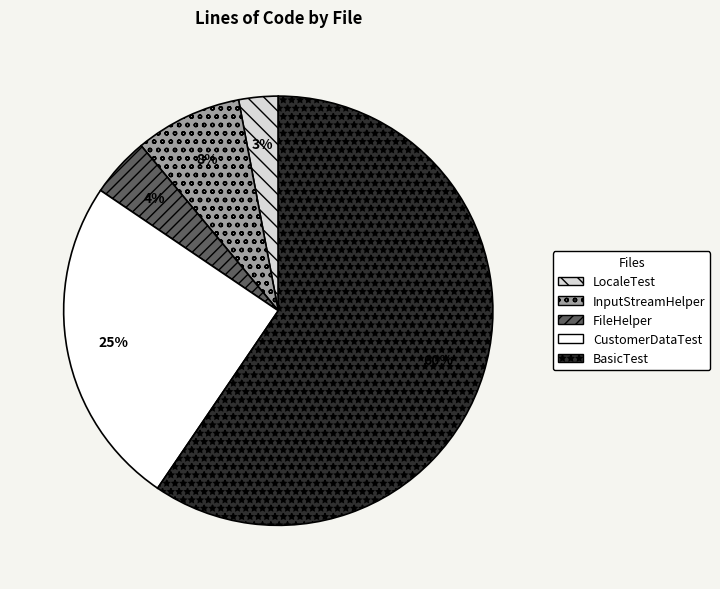

To the nearest percent, what is the difference between the largest and smallest slice percentages?

57%